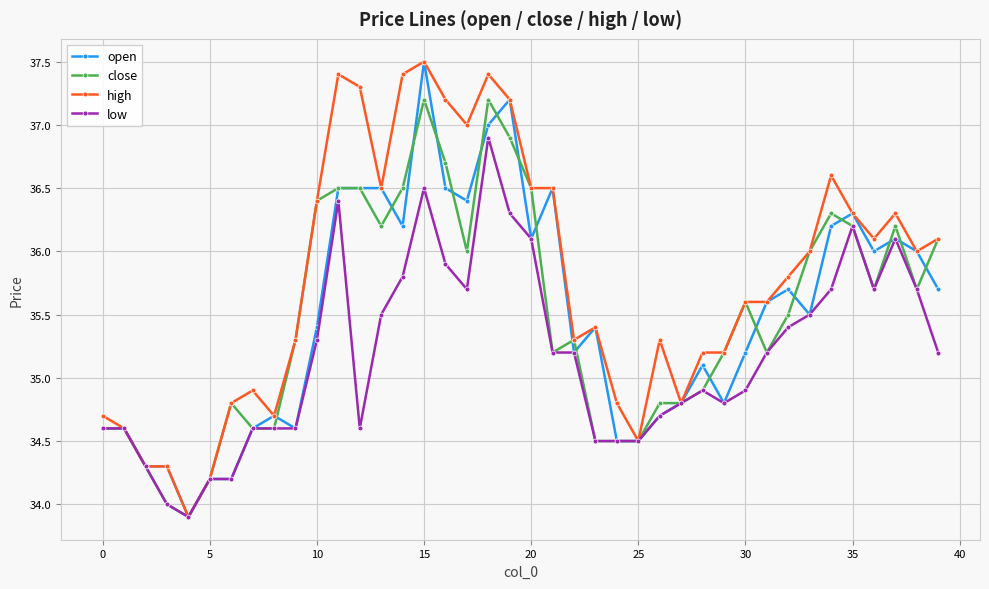

True or false: close has more than 2 interior local peaks.

True